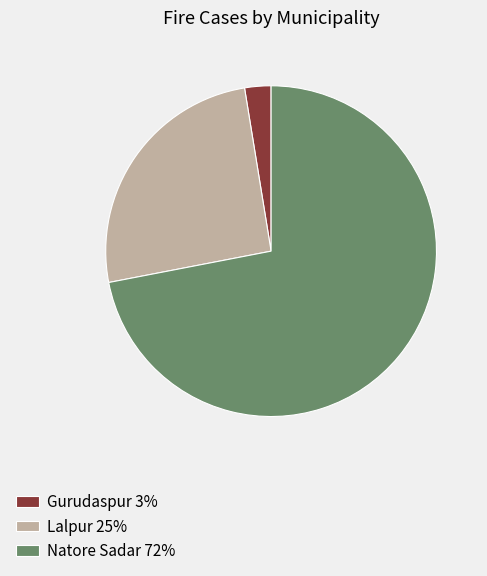

Approximately how many times larger is the value at Natore Sadar 72% compared to Gurudaspur 3%?

28.0